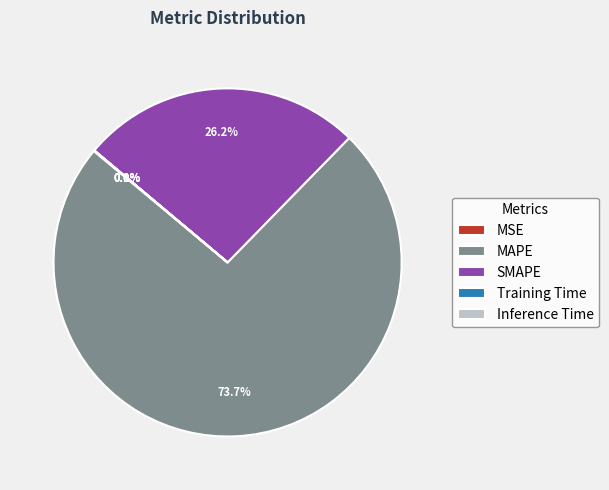

Is there a majority slice in this chart?

Yes